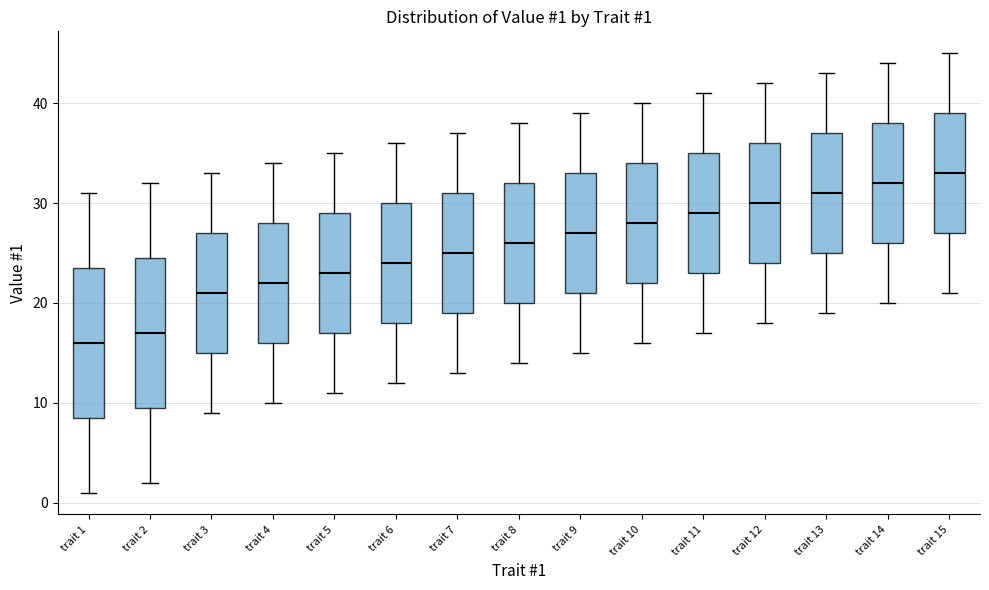

Which box has the lowest median line?

trait 1